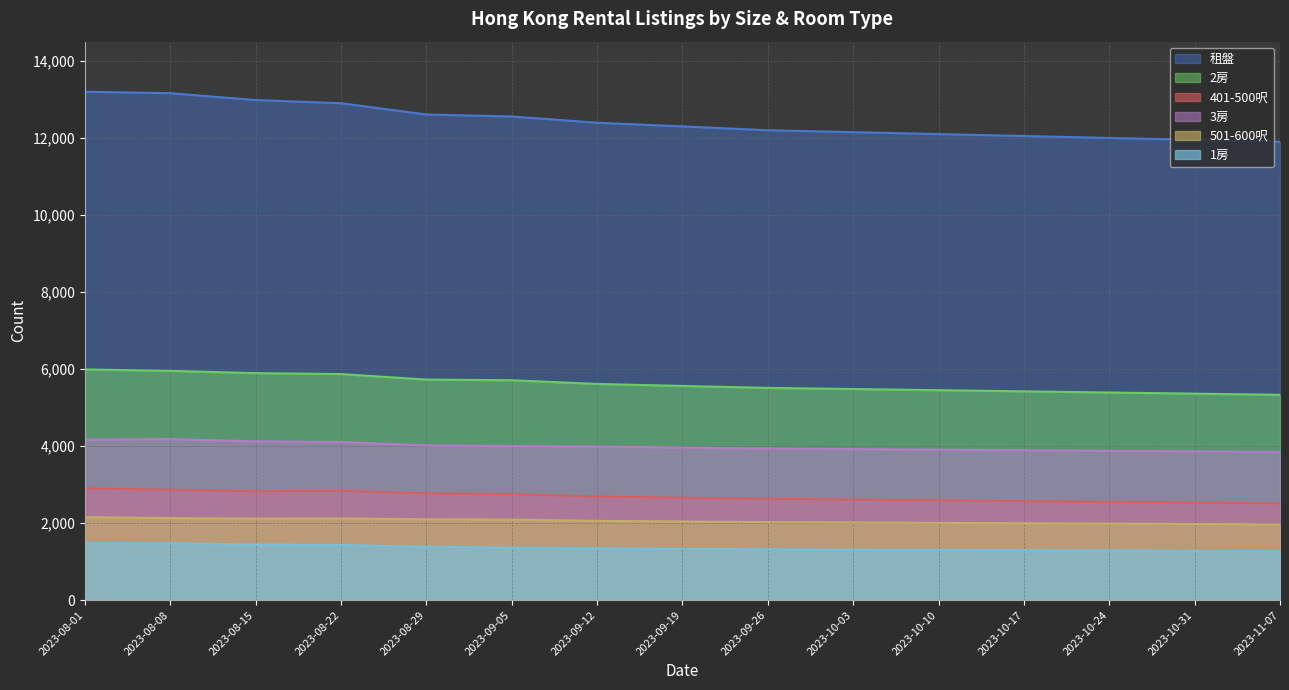

Which series has the largest range (max minus min)?

租盤